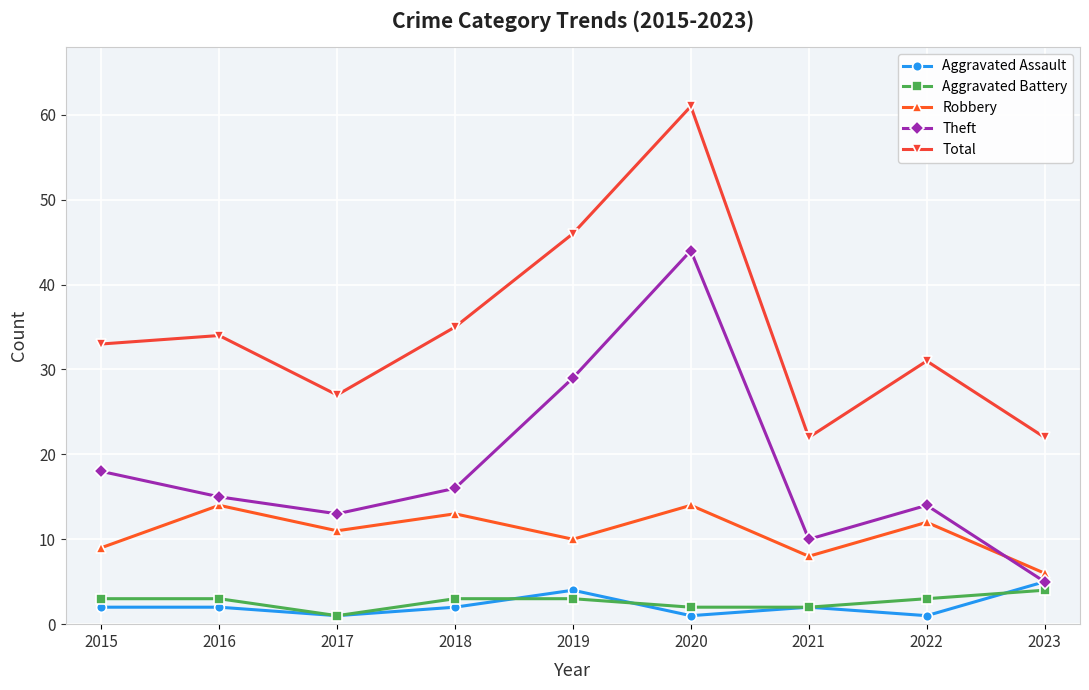

What is the total value across all series at 2016?

68